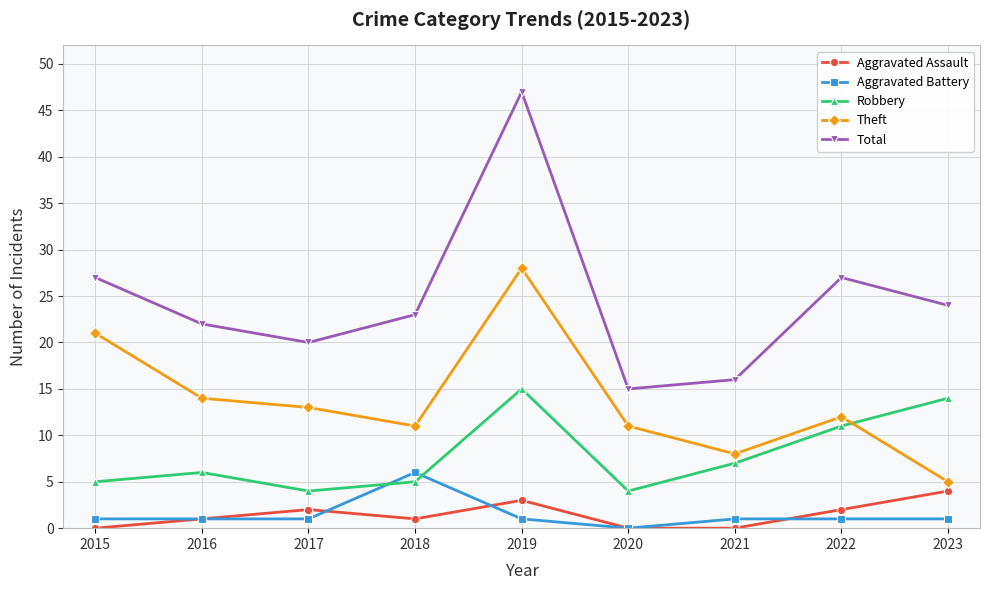

What is the difference between the maximum and second lowest values in the Robbery series?

11